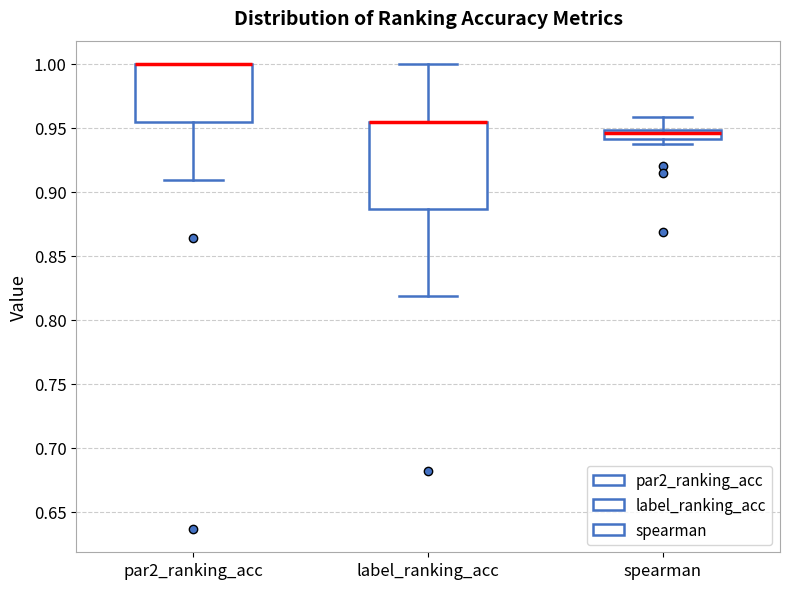

Where does the median line of the box for spearman sit on the y-axis? The values are not printed on the chart, so give them approximately, as read against the axis.

0.945